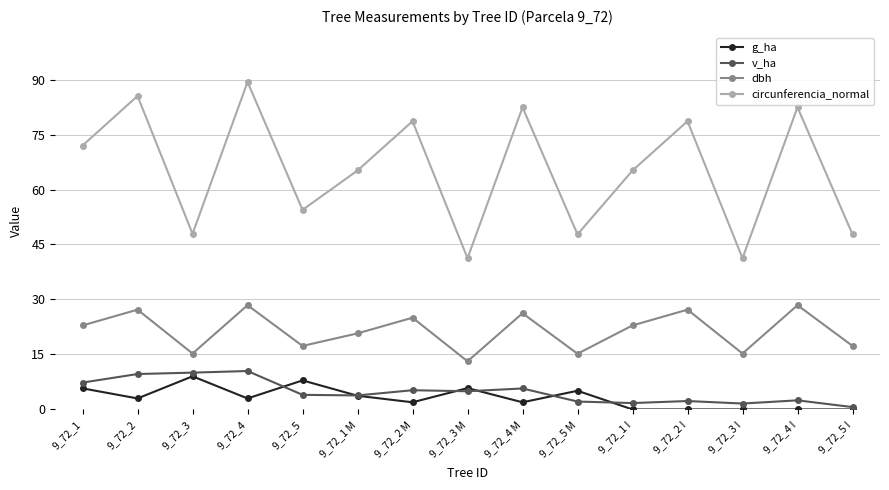

What is the total value across all series at 9_72_1?

108.0